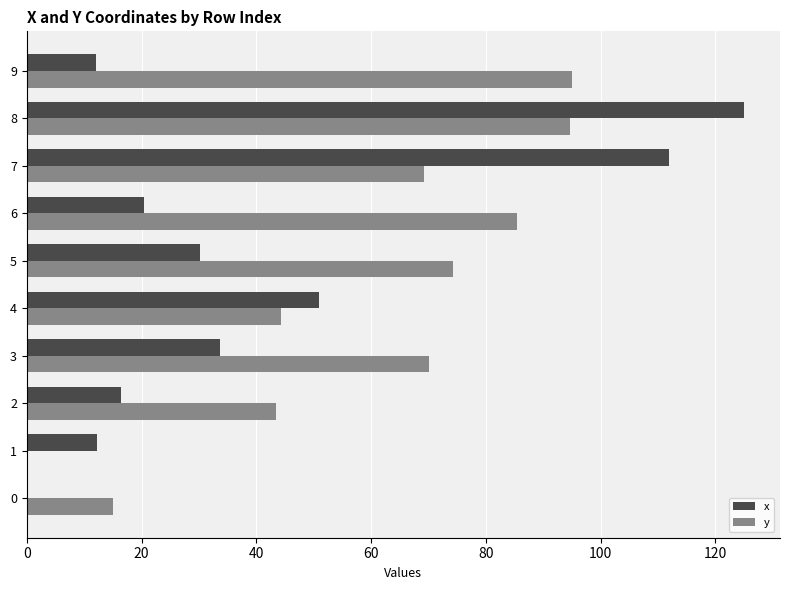

At which label is y closest to 47?

4